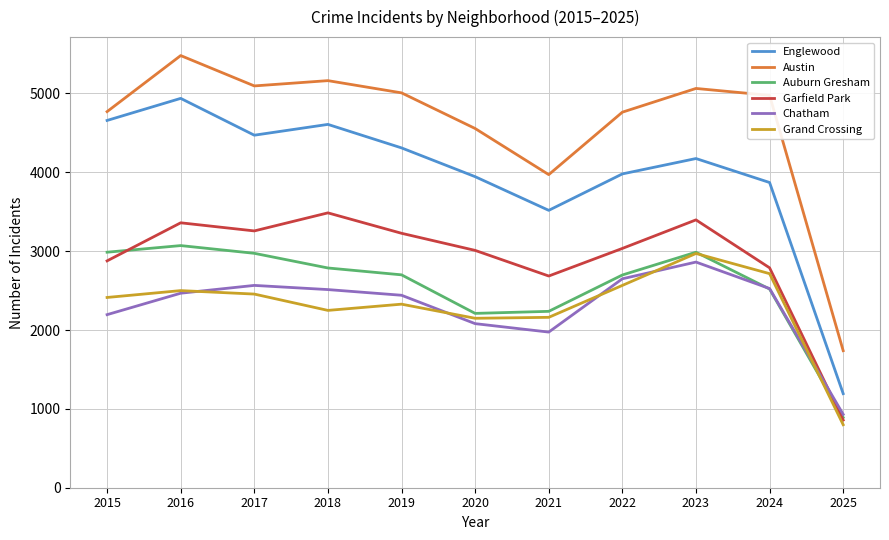

Which series ends up on top after the final intersection of Auburn Gresham and Chatham?

Chatham